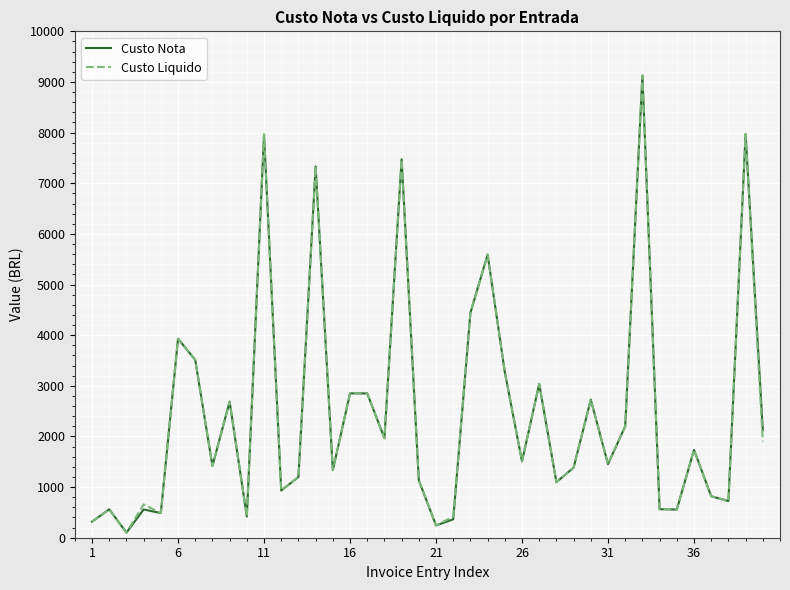

Does the chart have visible grid lines?

Yes